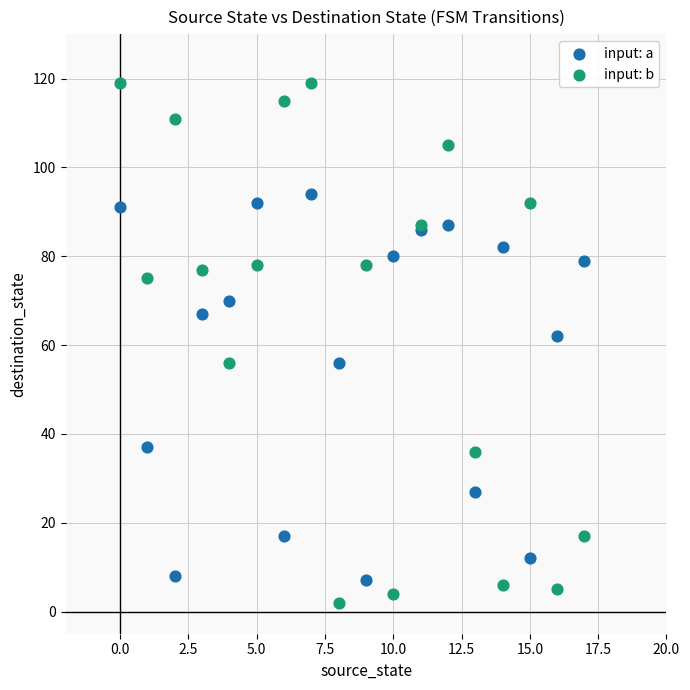

In the input: b series, what Y value is closest to 60?

56